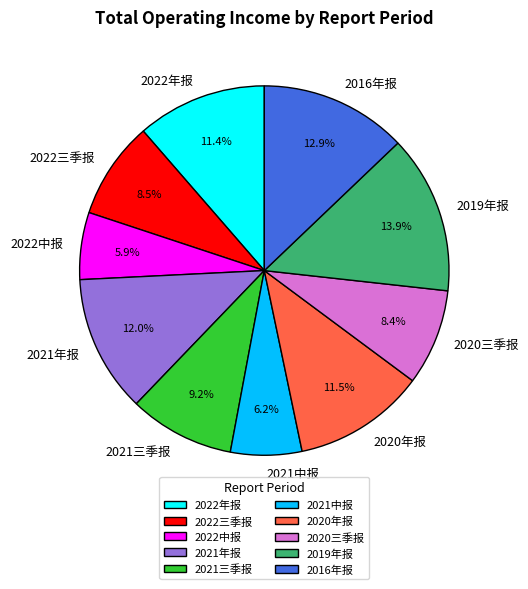

To the nearest percent, what is the average slice percentage?

10%